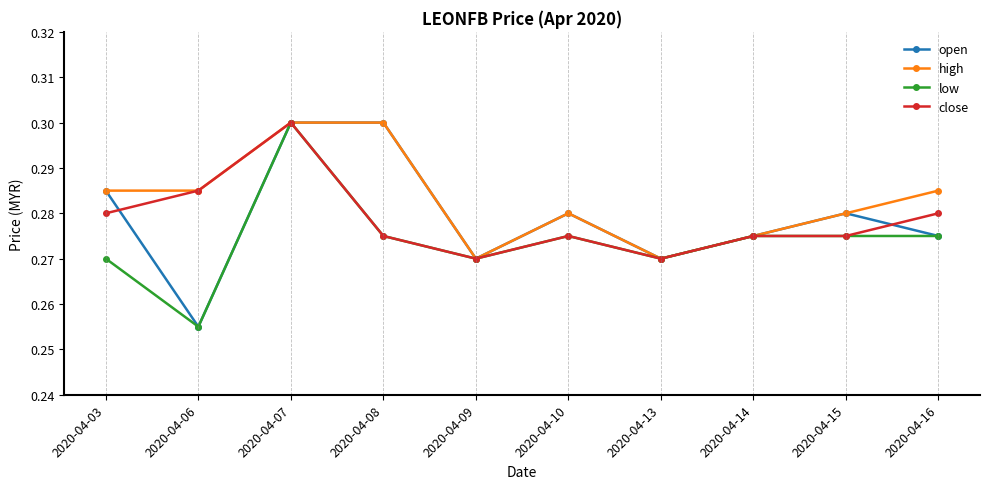

What is the sum of all open values?

2.8